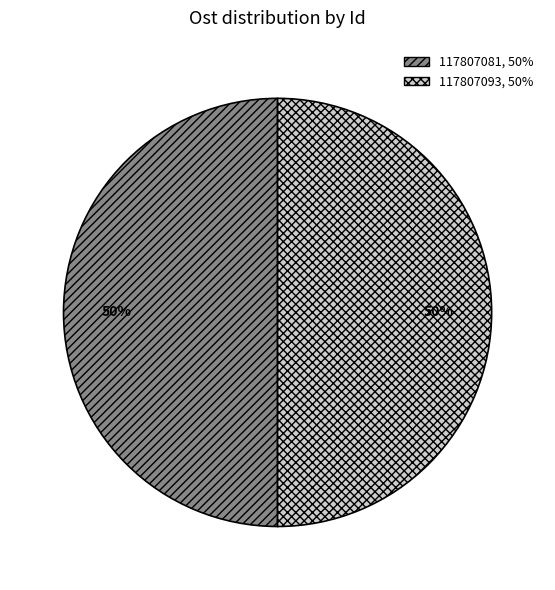

Is the sum of 117807081 and 117807093 greater than half?

Yes